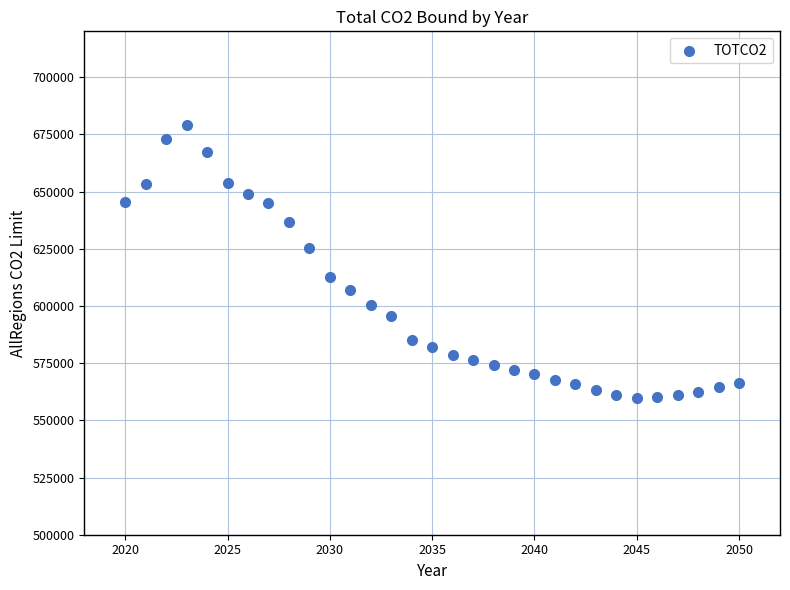

What is the range of Y values (max minus min)?

119501.9